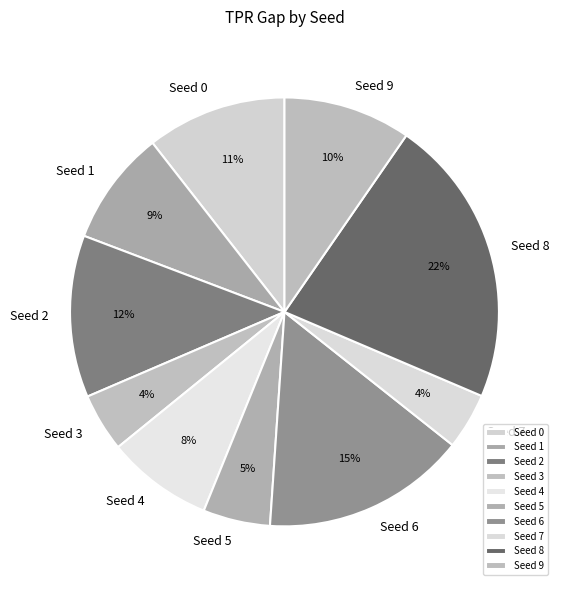

To the nearest percent, what is the average slice percentage?

10%